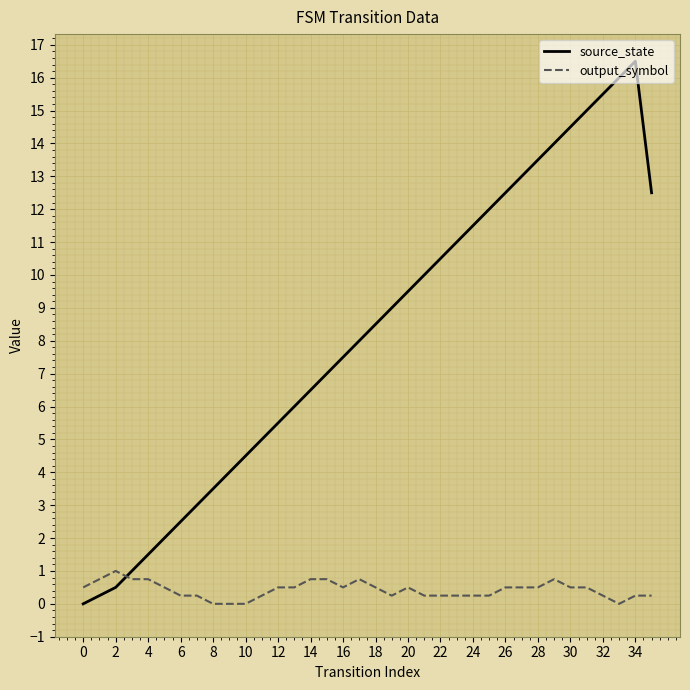

How many interior local peaks does the source_state series have?

1